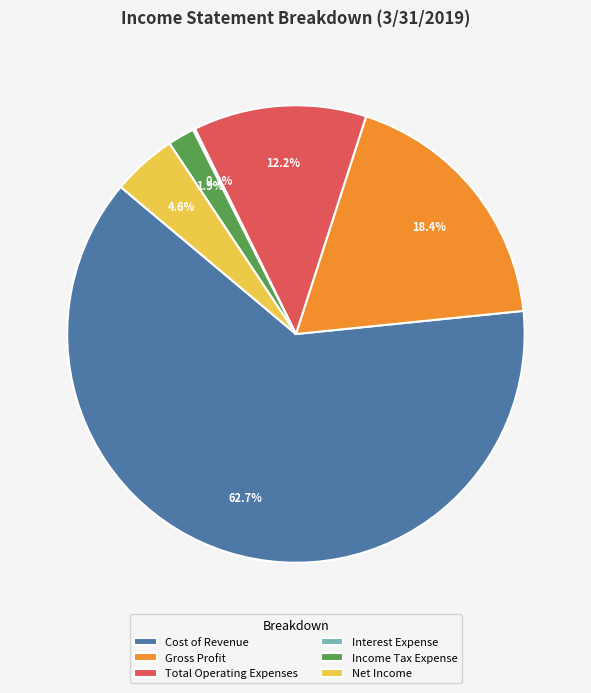

To the nearest percent, what is the difference between the Income Tax Expense and Total Operating Expenses slice percentages?

10%